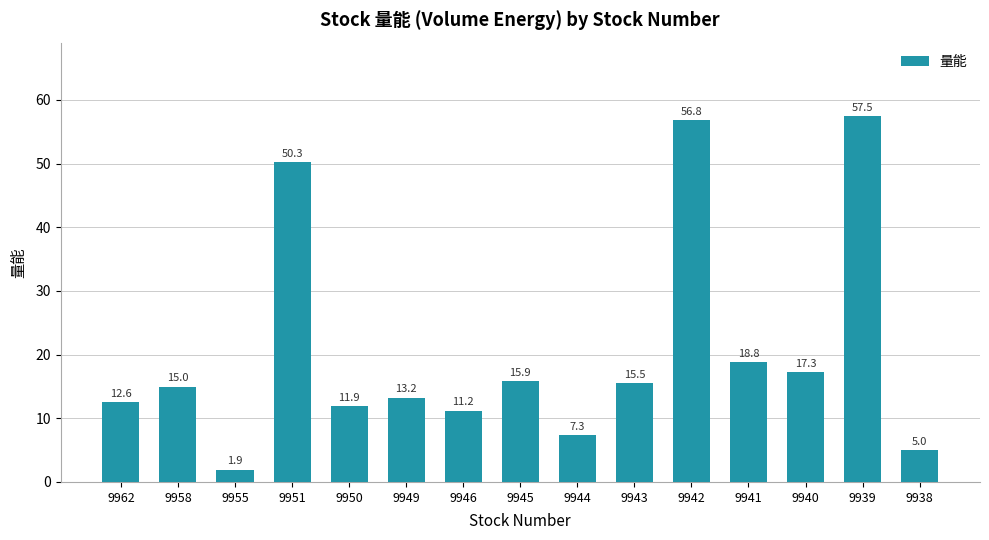

What is the sum of all values?

310.3